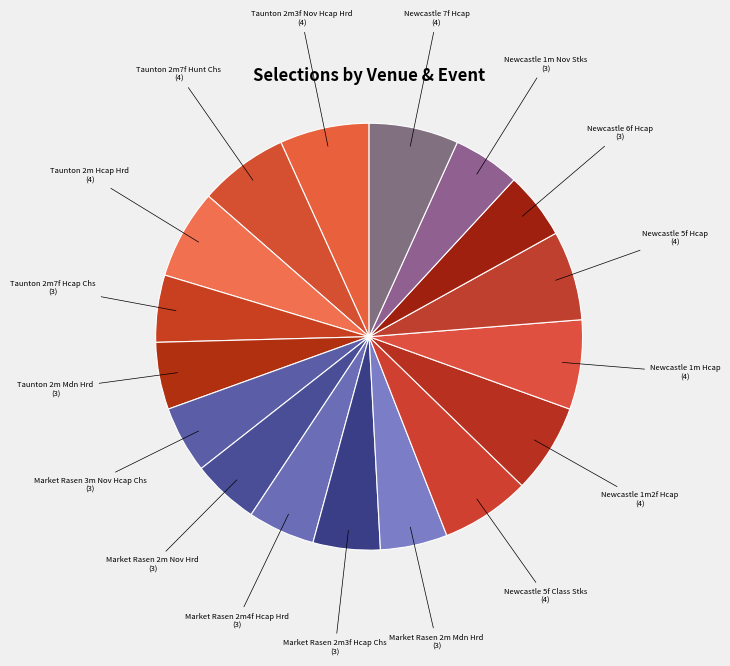

How many segments does this pie chart have?

17